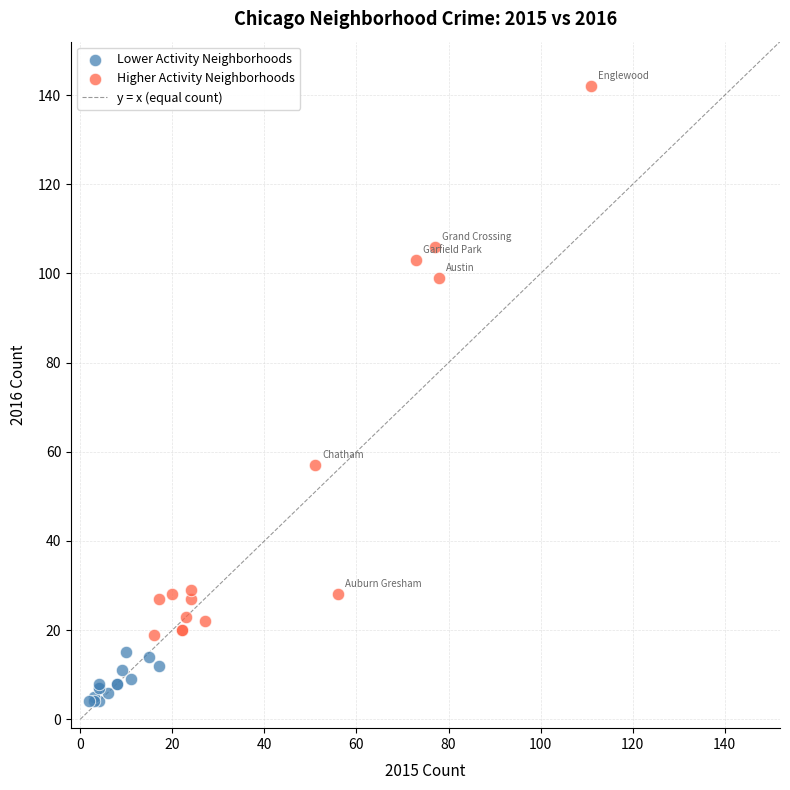

Which series reaches the maximum Y coordinate?

Higher Activity Neighborhoods